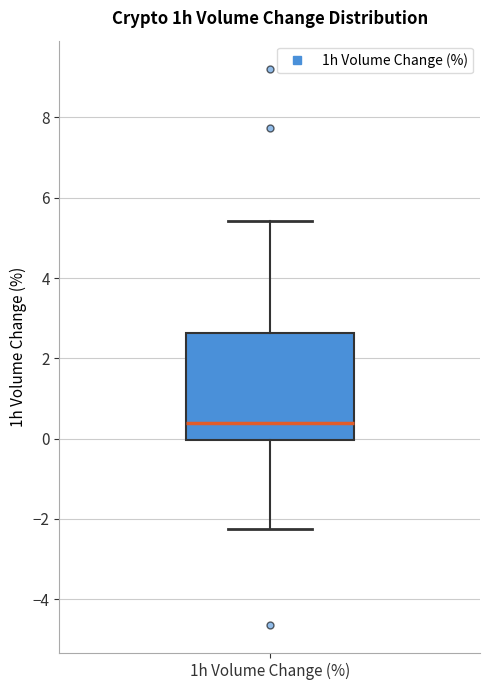

Transcribe this box plot: give where the median line is, the range the box spans, and where the two whiskers end, as read against the y-axis. The values are not printed on the chart, so give them approximately, as read against the axis.

median 0.4, box 0.0 to 2.6, whiskers -2.2 to 5.4